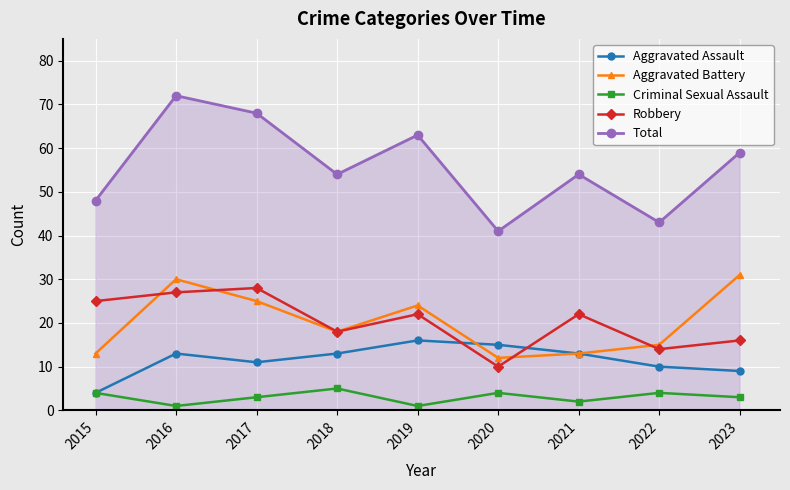

The Aggravated Battery series shows 8 at 2015. True or false?

False